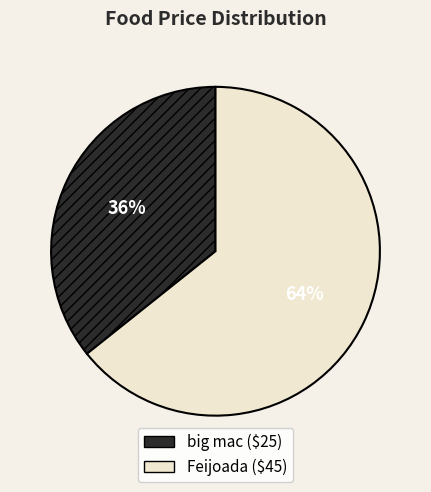

What is the smallest slice in the pie chart?

big mac